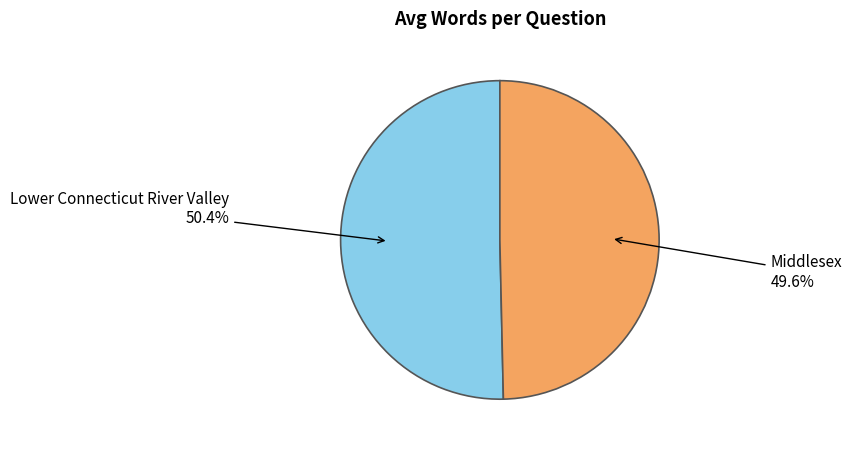

Rank the categories by value from lowest to highest.

Middlesex, Lower Connecticut River Valley